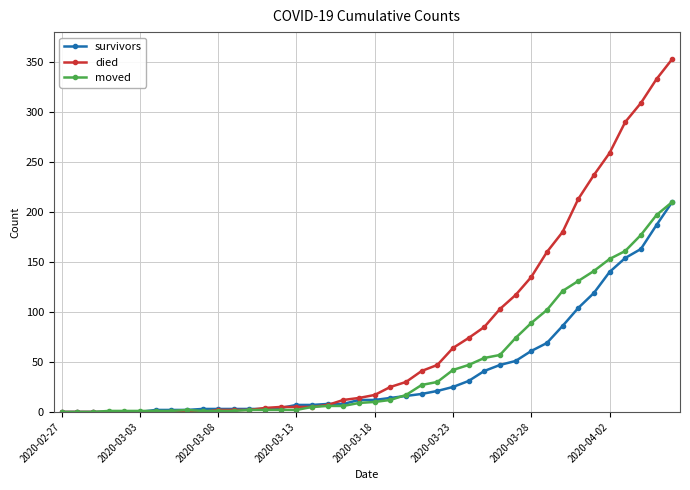

What is the value of the moved point at the 27th from the left?

47